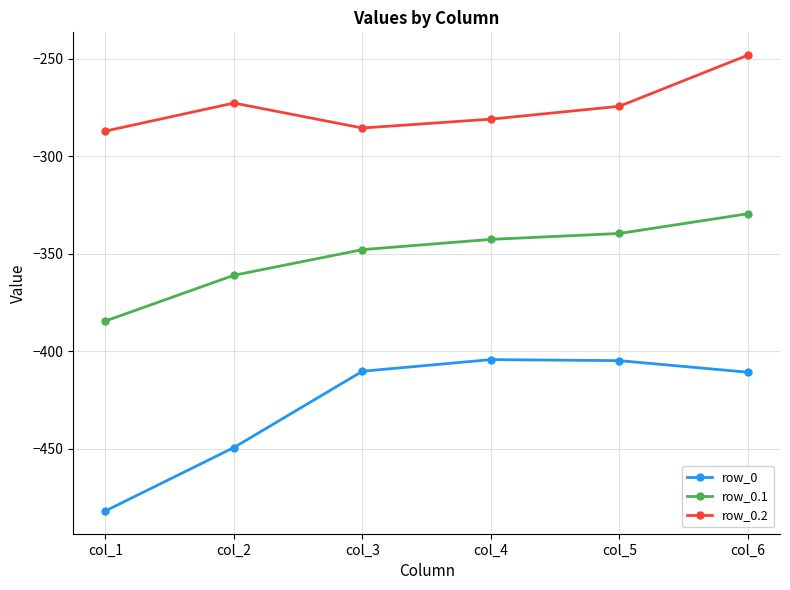

Which series has the largest total across all categories?

row_0.2